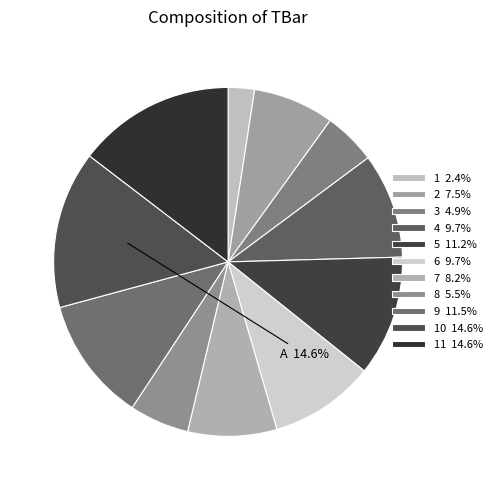

How many slices are in this pie chart?

11